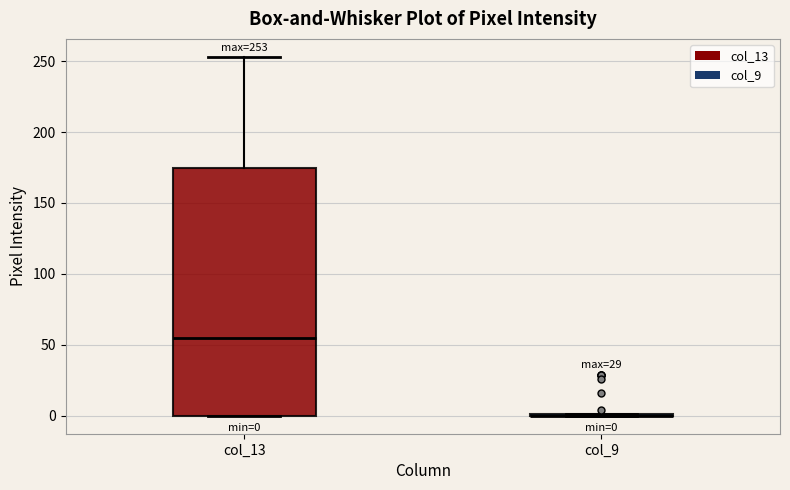

Which box is the tallest, from its lower edge to its upper edge?

col_13